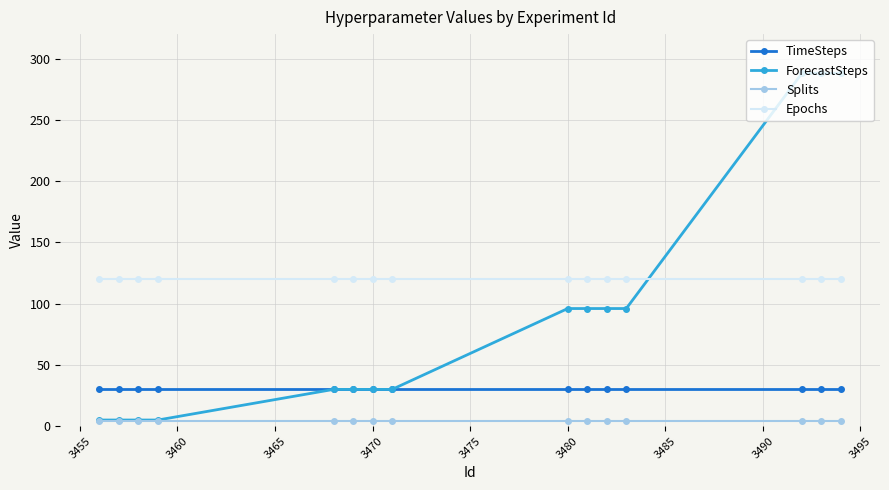

True or false: Epochs and TimeSteps cross at least once.

False